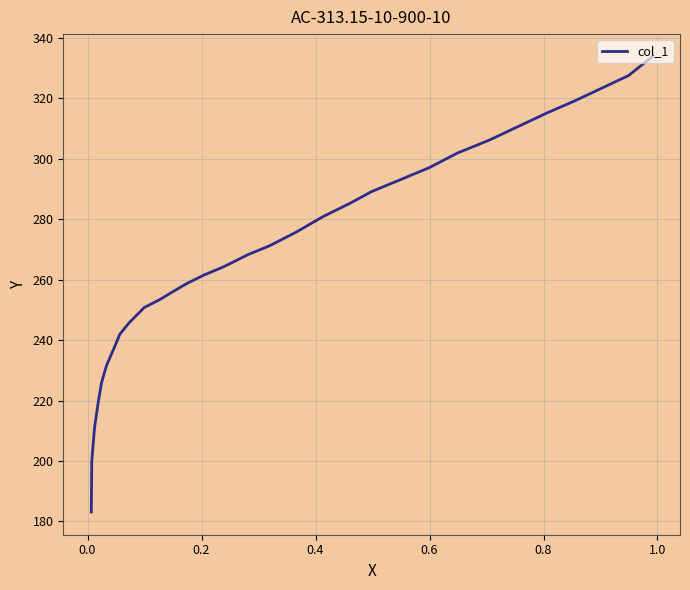

True or false: the data shows 105.8 at 15.

False